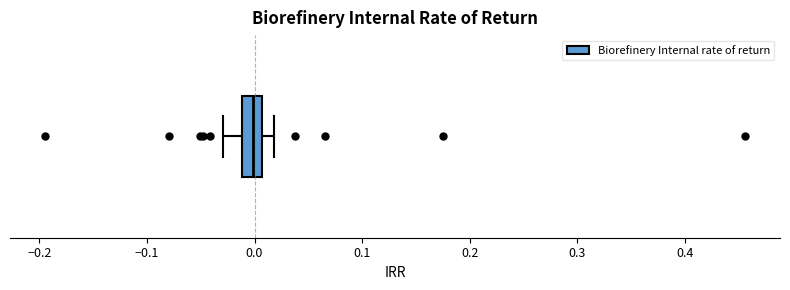

Transcribe this box plot: give where the median line is, the range the box spans, and where the two whiskers end, as read against the x-axis. The values are not printed on the chart, so give them approximately, as read against the axis.

median 0.00, box -0.01 to 0.01, whiskers -0.03 to 0.02